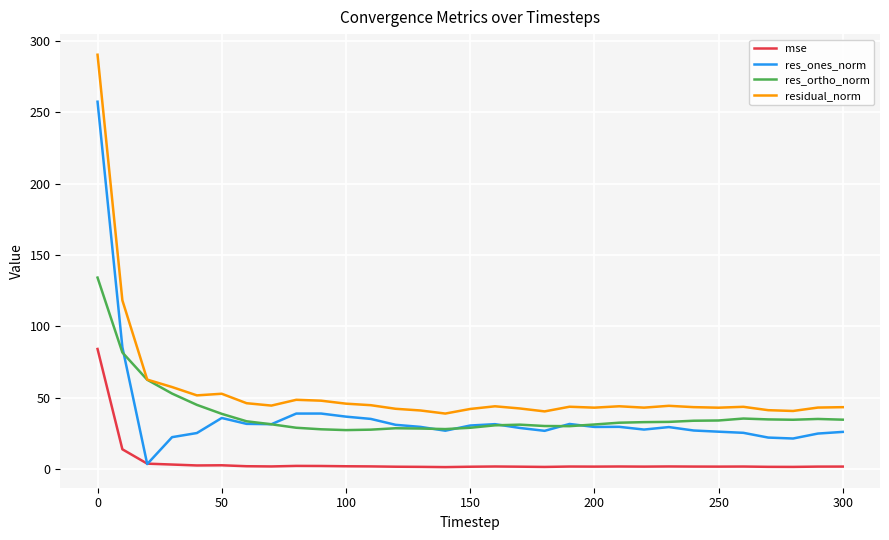

What is the maximum value shown in the chart?

290.2